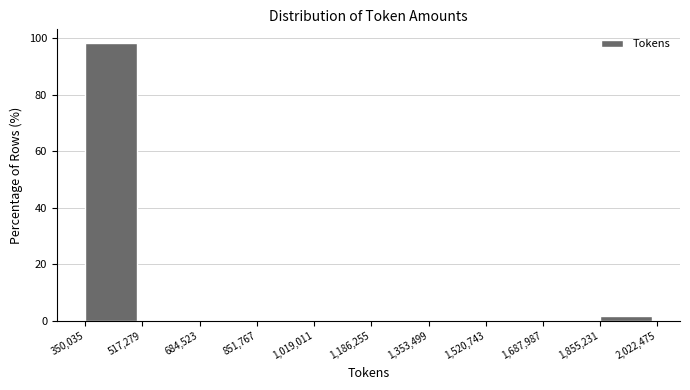

Reading left to right, transcribe this chart: for each bar, give the range it covers on the x-axis and its height. The values are not printed on the chart, so give them approximately, as read against the axis.

350,035 to 517,279: 98
517,279 to 684,523: 0
684,523 to 851,767: 0
851,767 to 1,019,011: 0
1,019,011 to 1,186,255: 0
1,186,255 to 1,353,499: 0
1,353,499 to 1,520,743: 0
1,520,743 to 1,687,987: 0
1,687,987 to 1,855,231: 0
1,855,231 to 2,022,475: under 2